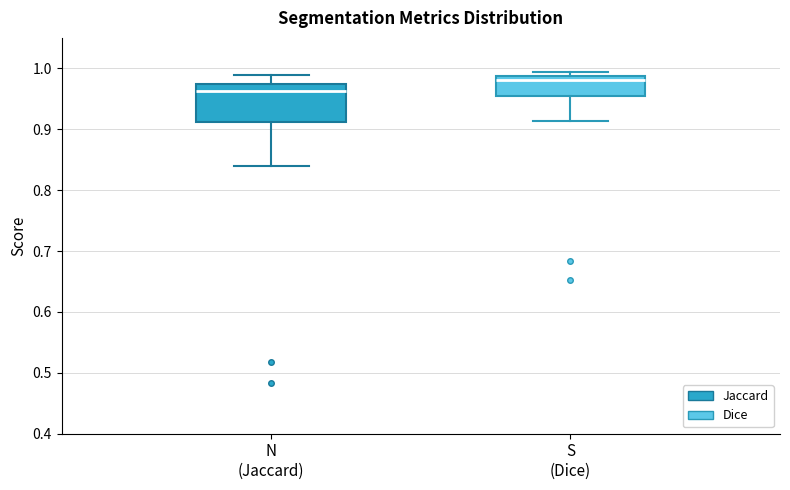

Reading left to right, transcribe this box plot: for each box, give where its median line is, the range the box spans, and where its two whiskers end, as read against the y-axis. The values are not printed on the chart, so give them approximately, as read against the axis.

N (Jaccard): median 0.96, box 0.91 to 0.98, whiskers 0.84 to 0.99
S (Dice): median 0.98, box 0.95 to 0.99, whiskers 0.91 to 0.99 (just above the box's upper edge)